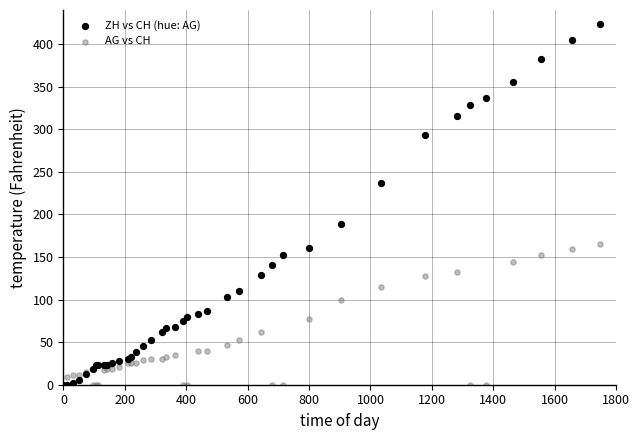

What are all the series names shown in the legend?

ZH vs CH (hue: AG), AG vs CH